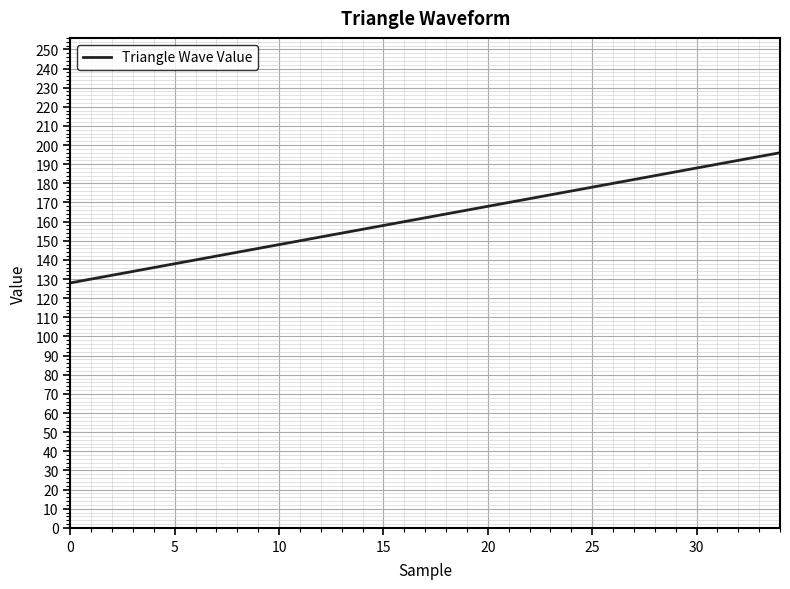

What is the difference between the maximum and minimum values?

68